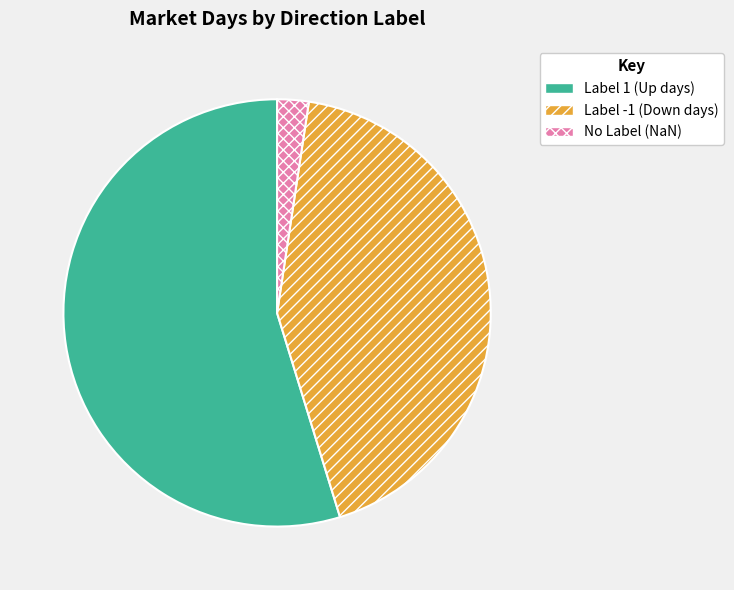

Which category accounts for the majority?

Label 1 (Up days)